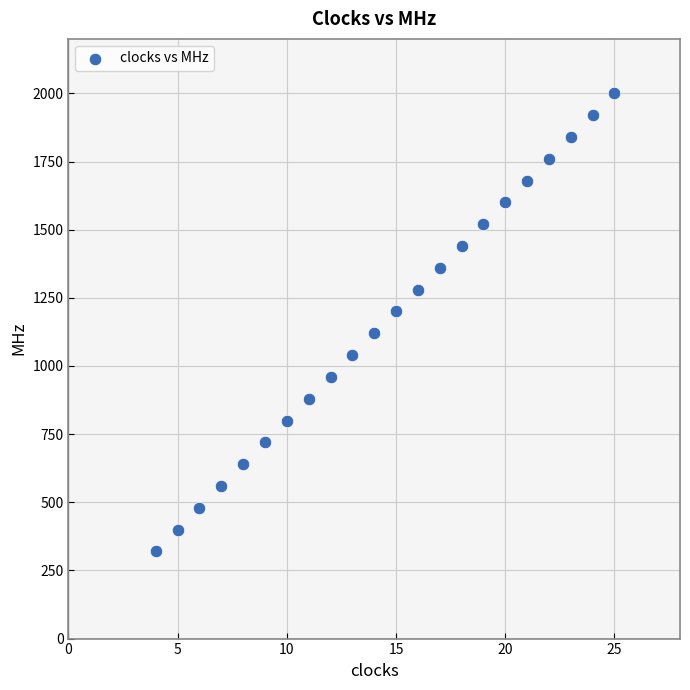

What is the range of Y values (max minus min)?

1680